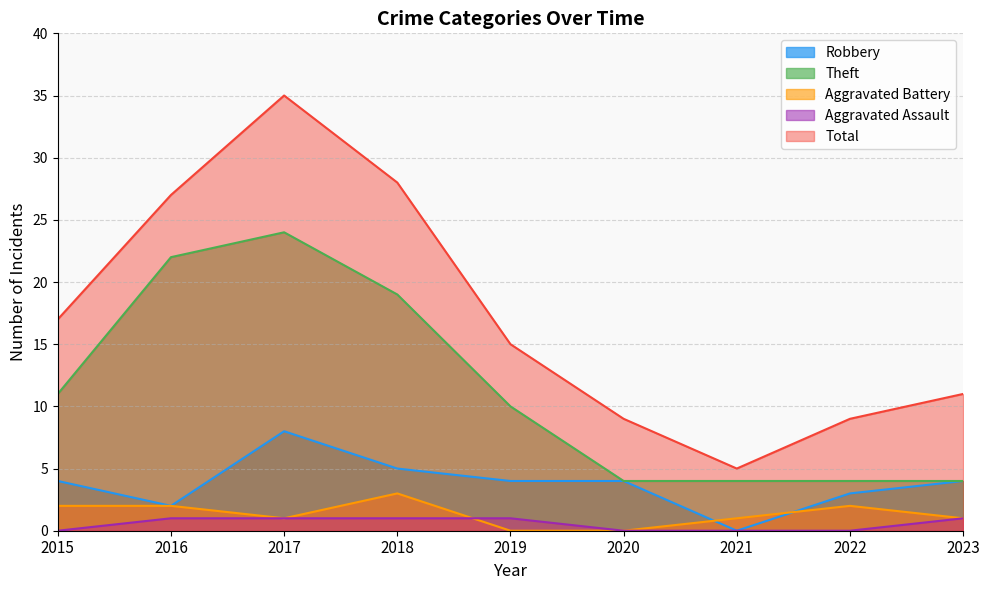

Between 2021 and 2016, which is larger?

2016